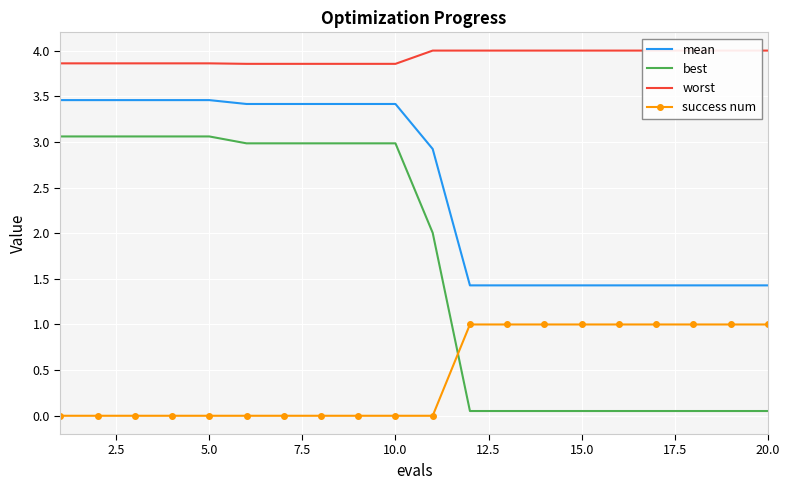

What is the difference between the second highest and second lowest values in the best series?

3.0